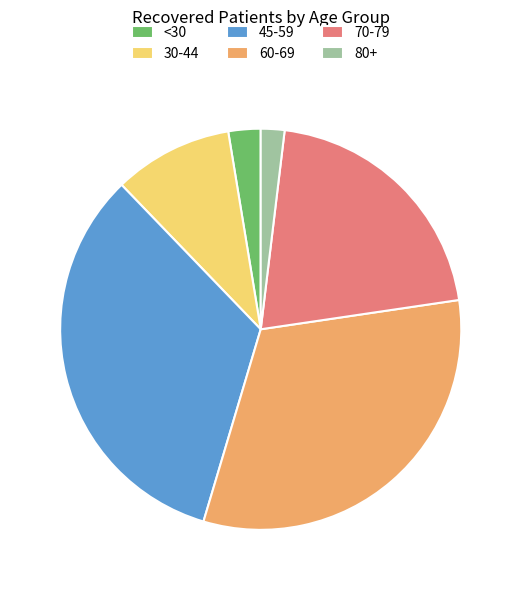

Does 60-69 account for over 50% of the chart?

No